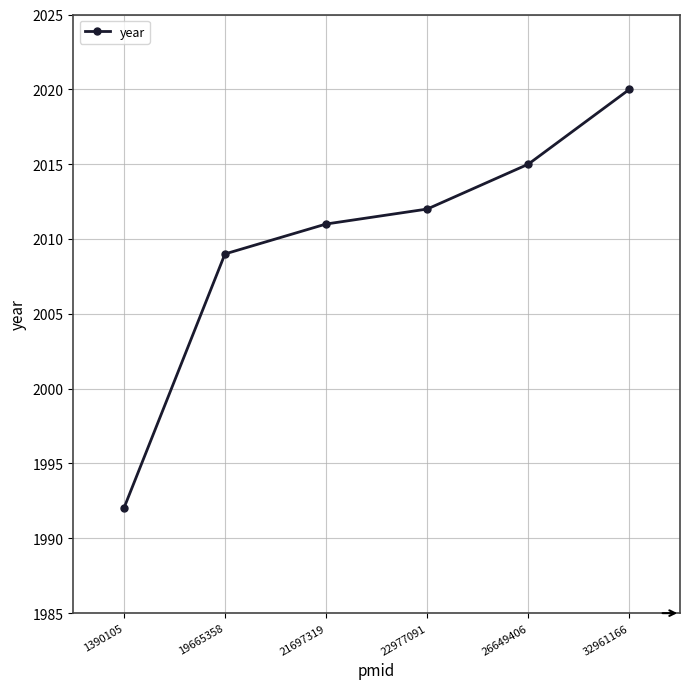

What is the value of the 6th point from the left?

2020